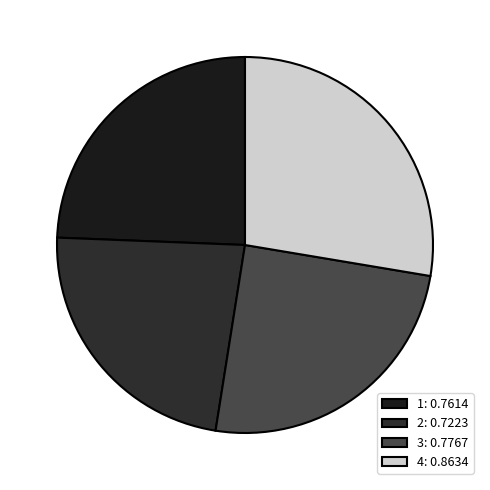

Count the number of slices in the pie.

4